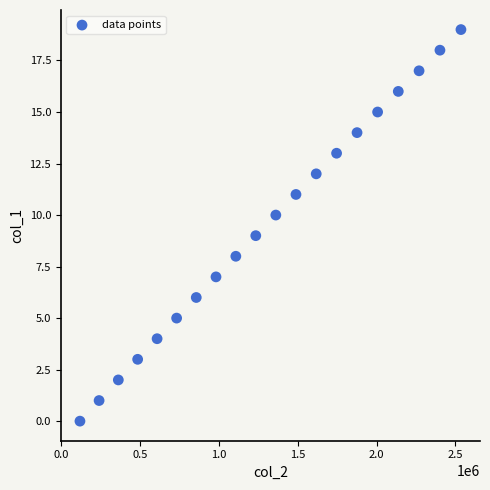

What is the range of Y values (max minus min)?

19